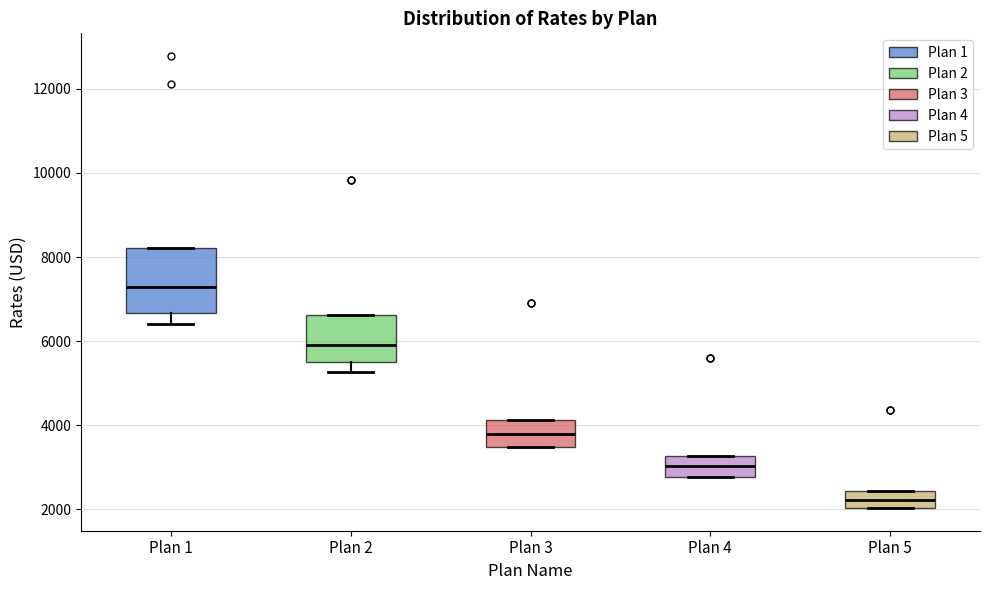

Reading left to right, transcribe this box plot: for each box, give where its median line is, the range the box spans, and where its two whiskers end, as read against the y-axis. The values are not printed on the chart, so give them approximately, as read against the axis.

Plan 1: median 7200, box 6600 to 8200, whiskers 6400 to 8200
Plan 2: median 6000, box 5400 to 6600, whiskers 5200 to 6600
Plan 3: median 3800, box 3400 to 4200, whiskers 3400 to 4200
Plan 4: median 3000, box 2800 to 3200, whiskers 2800 to 3200
Plan 5: median 2200, box 2000 to 2400, whiskers 2000 to 2400